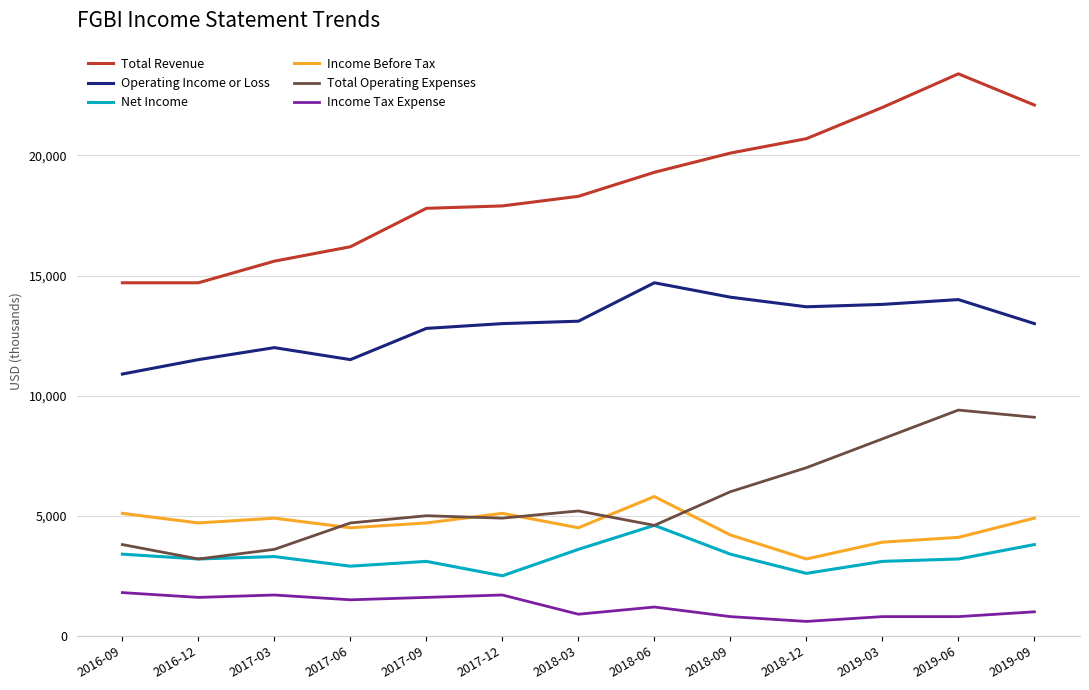

True or false: Total Revenue has a value of 17900 at 2017-12.

True